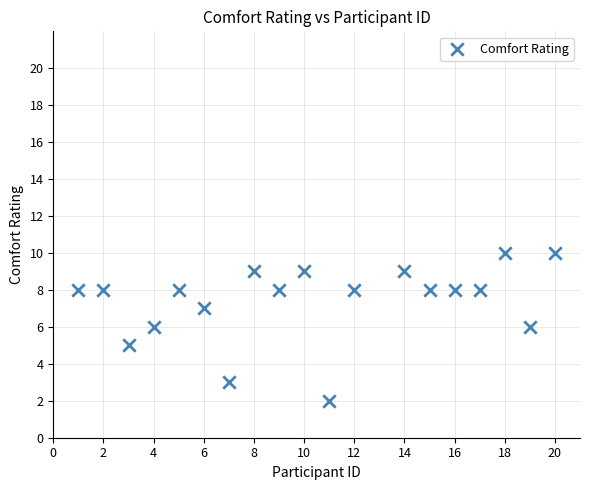

What is the range of X values (max minus min)?

19